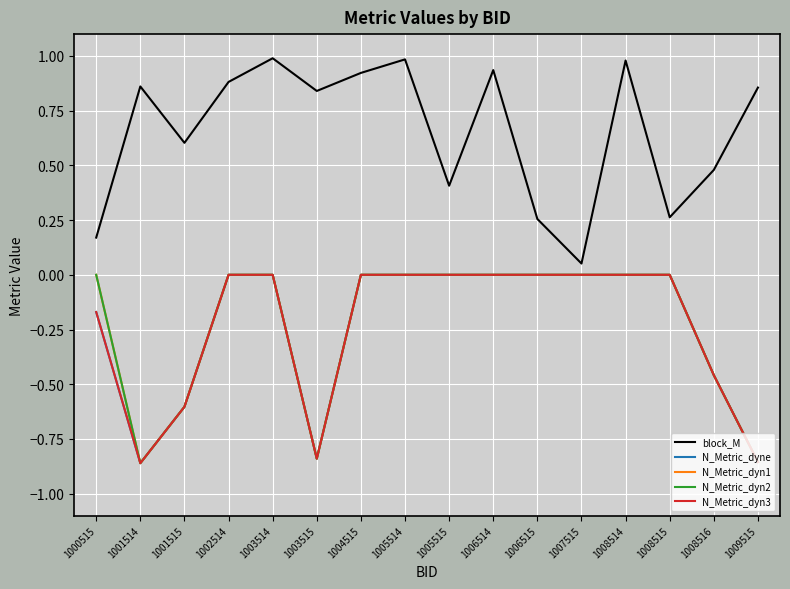

What is the greatest value displayed?

1.0